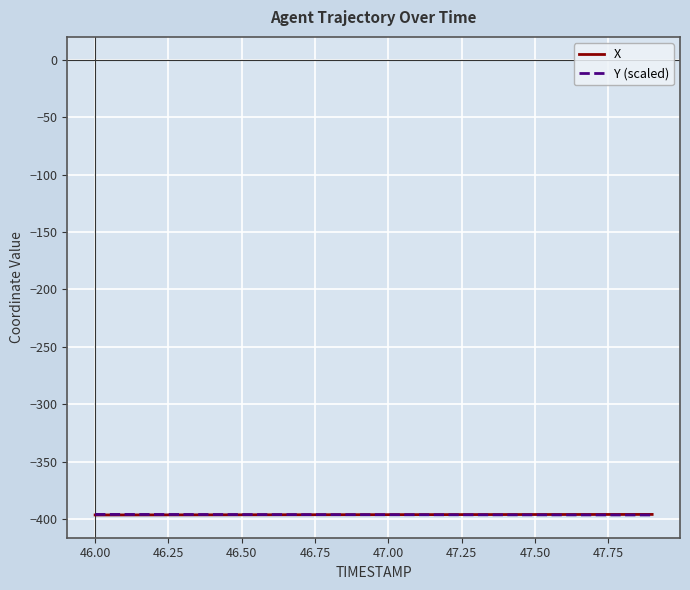

What is the lowest value of the Y (scaled) series?

-396.2